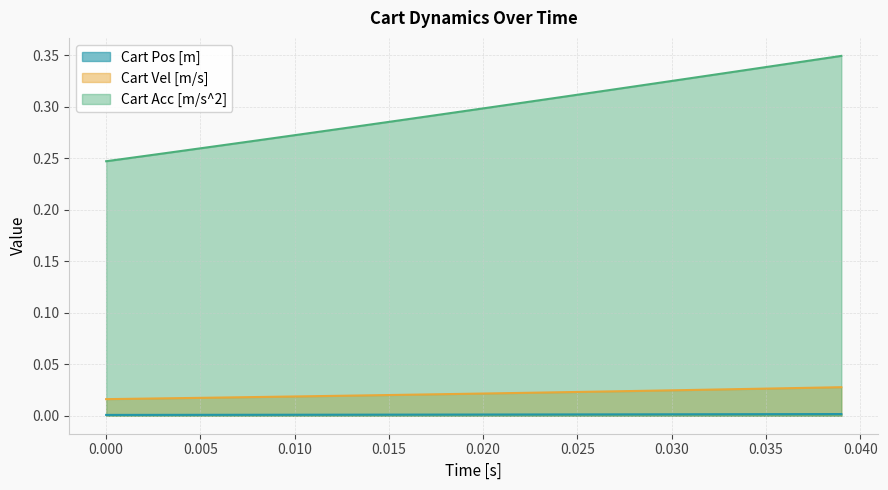

Which series has the largest total across all categories?

Cart Acc [m/s^2]